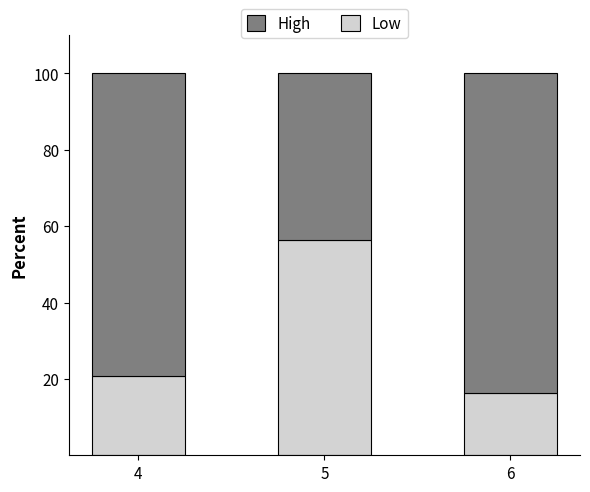

What is the total value across all series at 6?

100.0